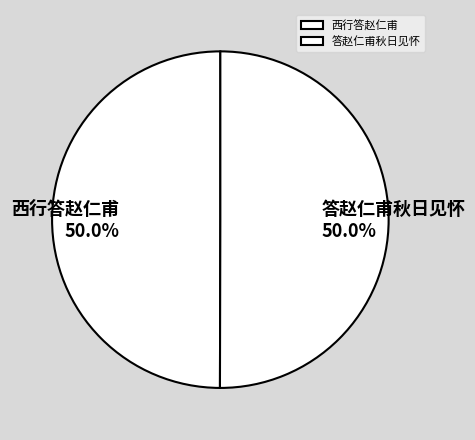

Is it true that 西行答赵仁甫 is 45% of the pie?

False